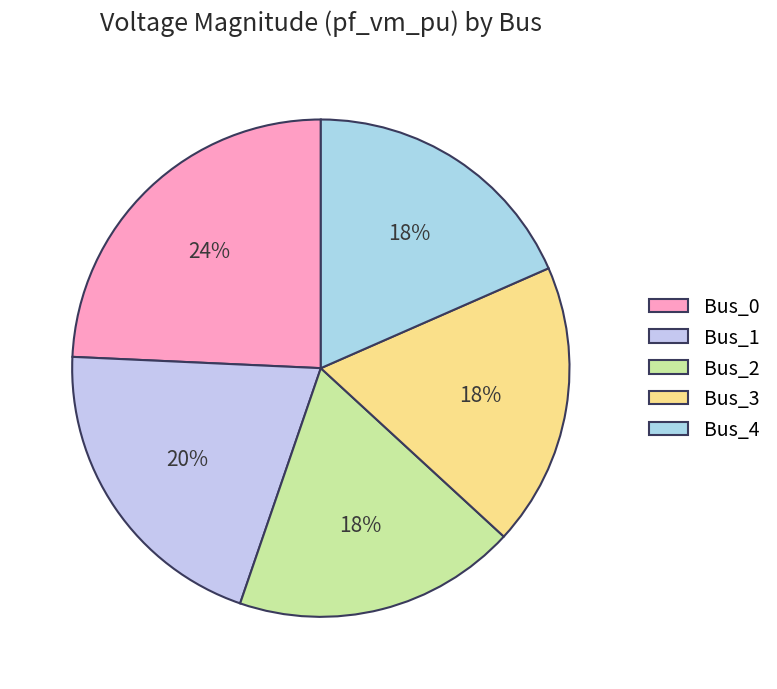

What is the smallest slice in the pie chart?

Bus_2